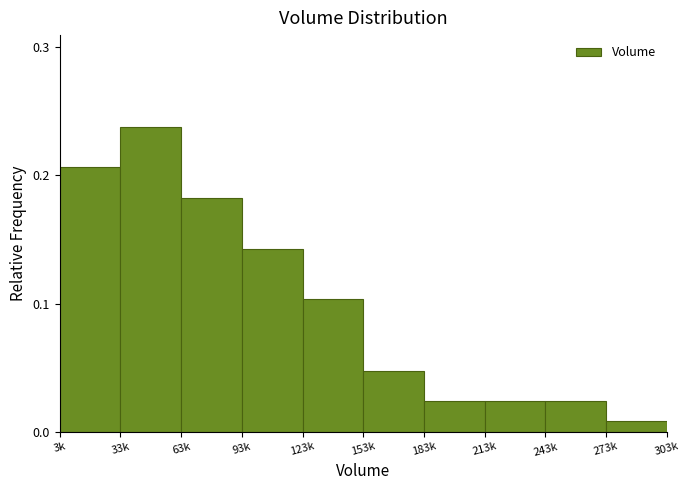

Which label corresponds to the largest value in the chart?

33k